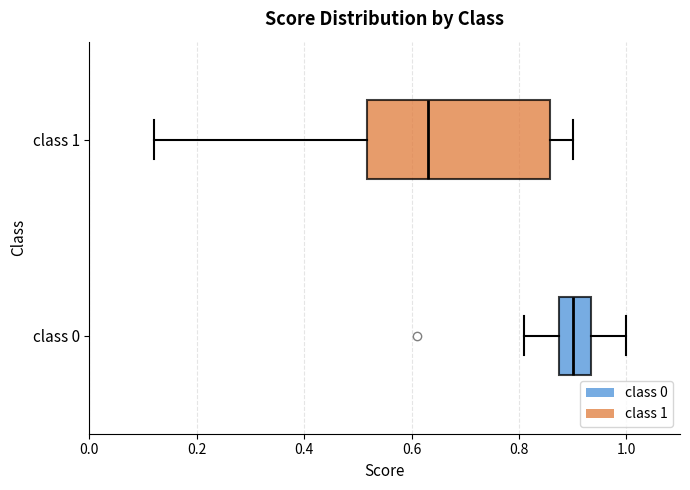

Reading bottom to top, read every box against the x-axis: the position of its median line, the range the box covers, and the ends of its whiskers. The values are not printed on the chart, so give them approximately, as read against the axis.

class 0: median 0.90, box 0.88 to 0.94, whiskers 0.82 to 1.00
class 1: median 0.64, box 0.52 to 0.86, whiskers 0.12 to 0.90